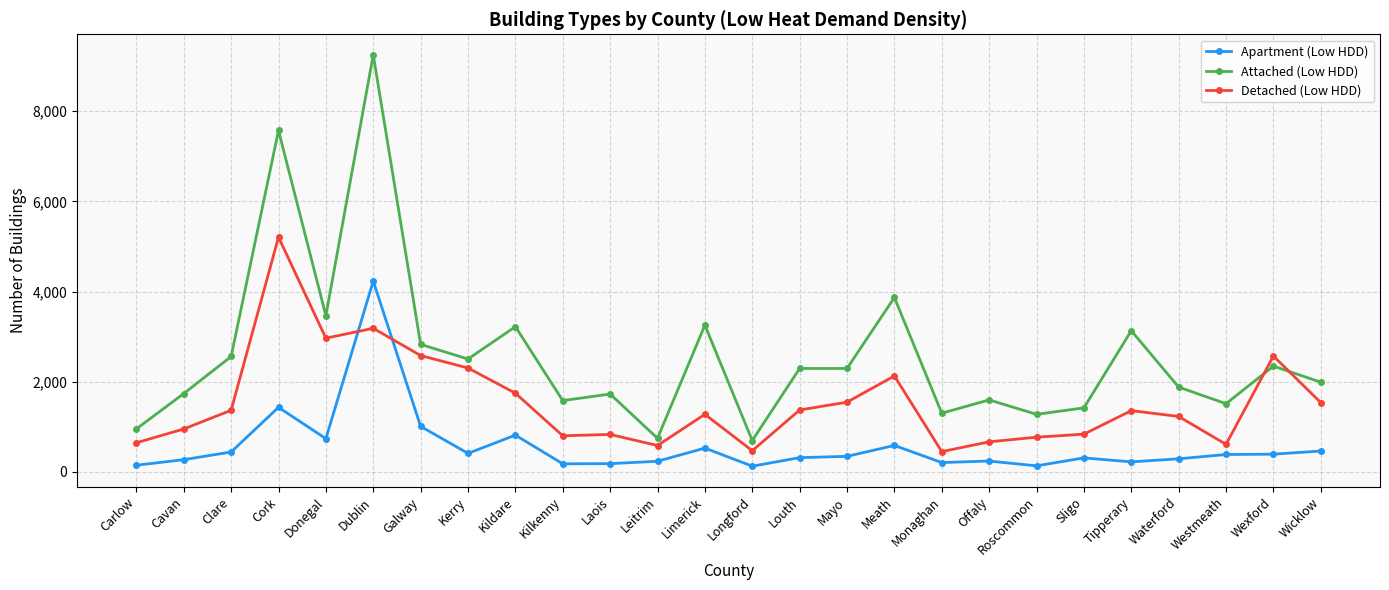

True or false: Apartment (Low HDD) and Attached (Low HDD) intersect in this chart.

False